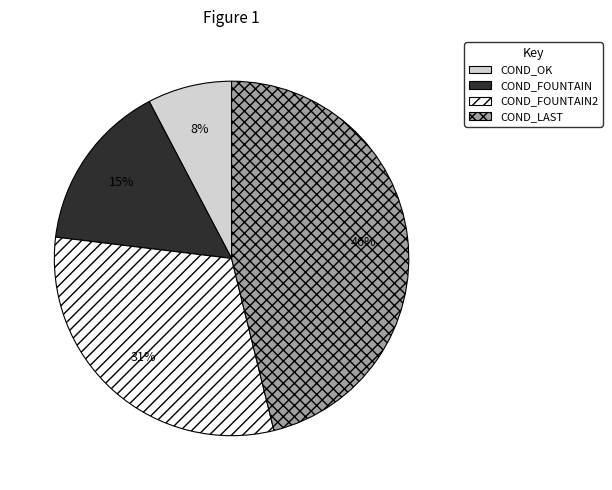

Between COND_OK and COND_LAST, which is larger?

COND_LAST